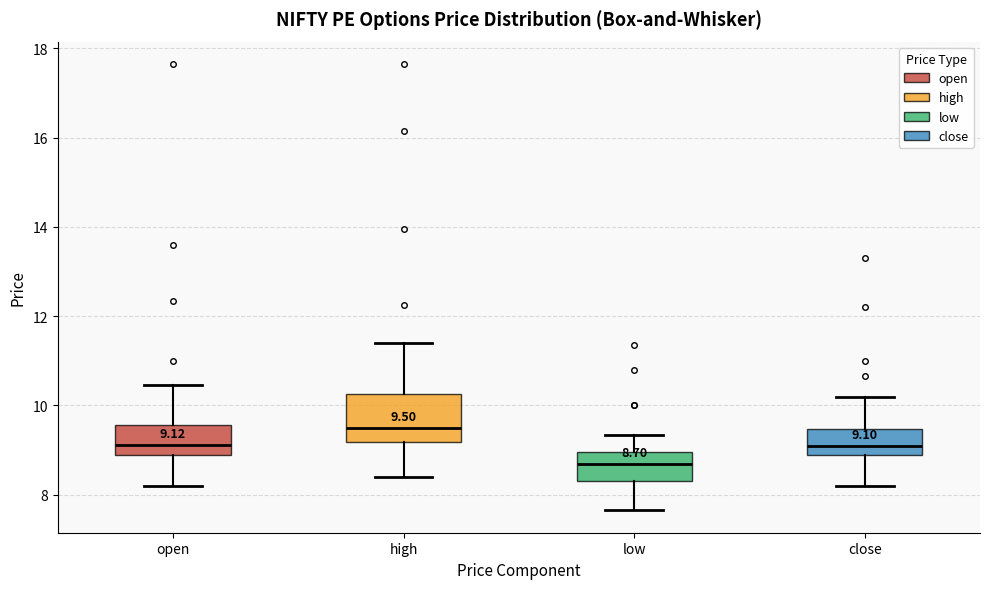

Which box has the highest median line?

high